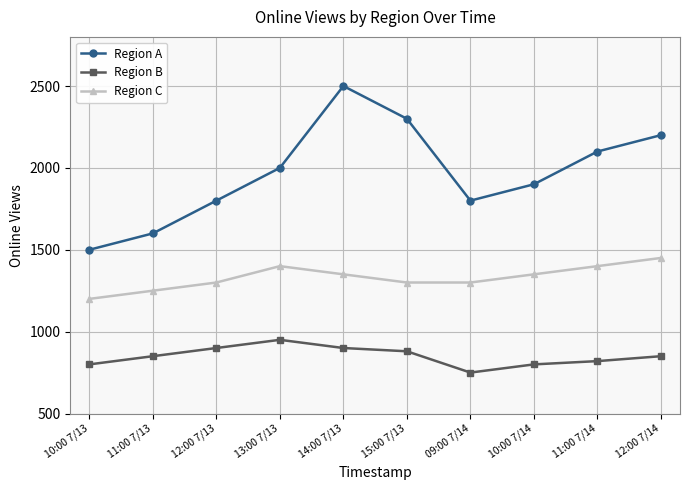

What is the difference between the maximum and minimum values in the Region C series?

250